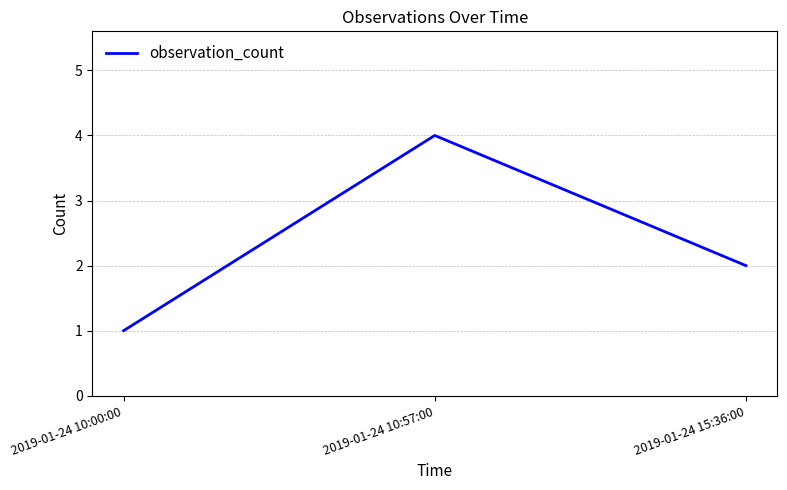

What position from the left is 2019-01-24 10:57:00?

2